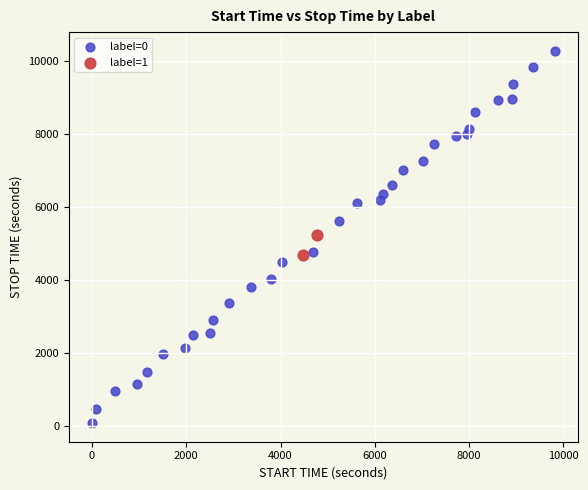

What are all the series names shown in the legend?

label=0, label=1